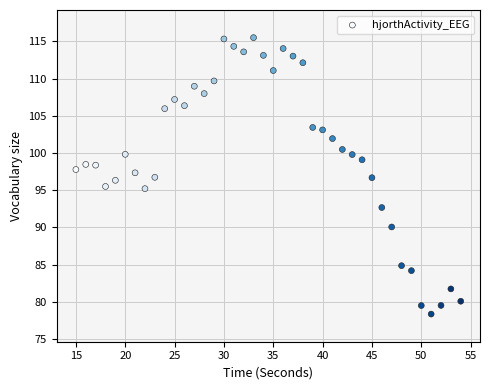

What is the range of X values (max minus min)?

39.0